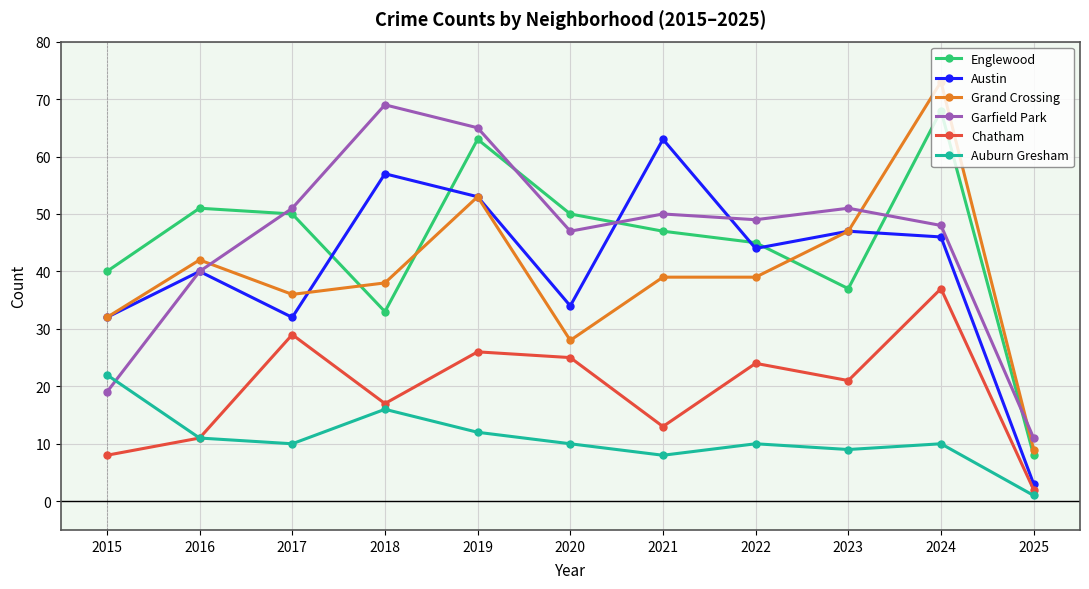

Where does the Austin series first go above 44?

2018